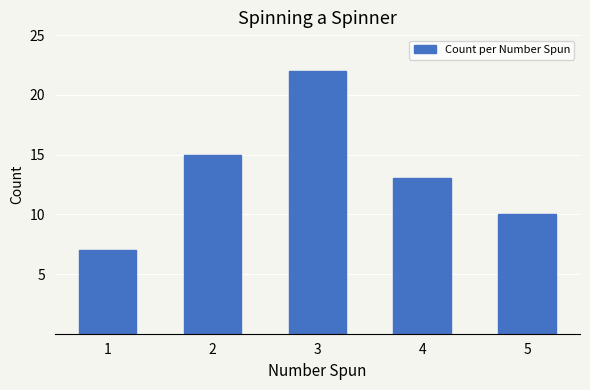

Reading left to right, extract all data points from this chart.

1=7	2=15	3=22	4=13	5=10